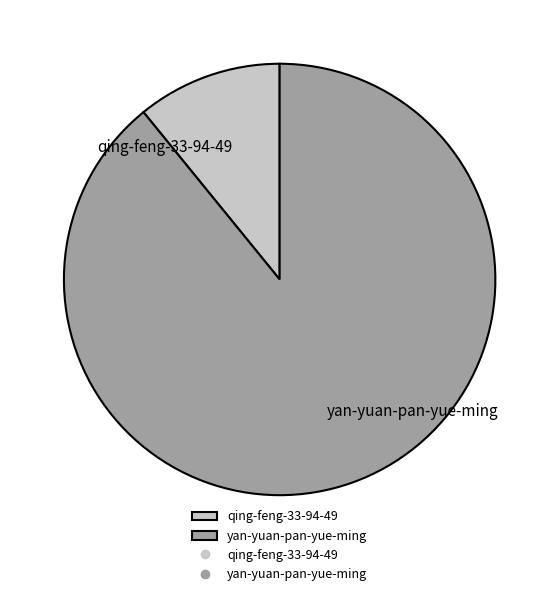

True or false: yan-yuan-pan-yue-ming accounts for 89% of the total.

True